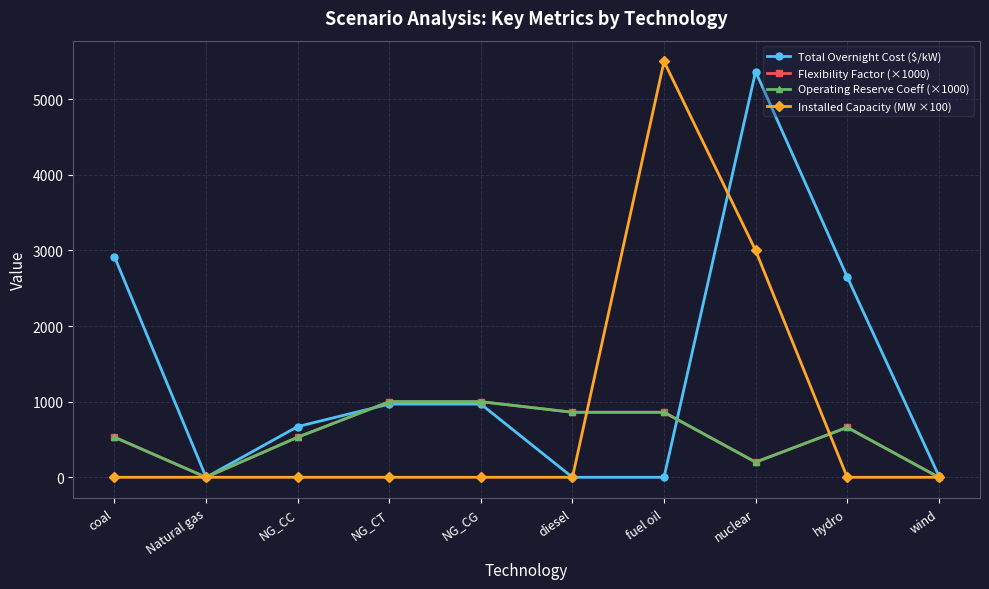

What value does the Flexibility Factor (×1000) series have at hydro?

660.0